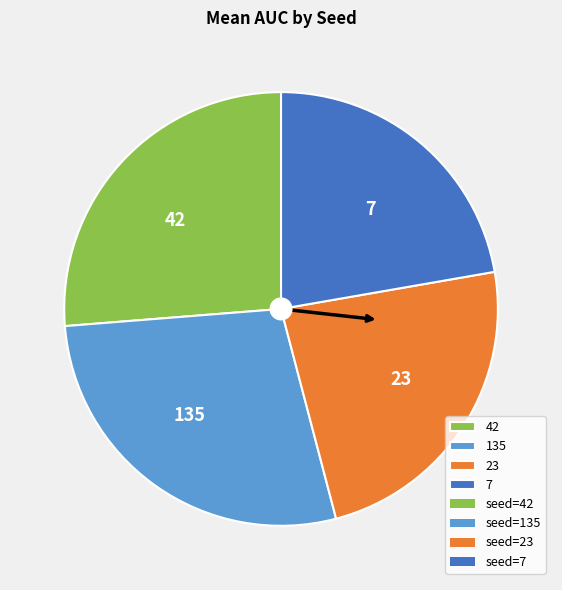

Is there a majority slice in this chart?

No